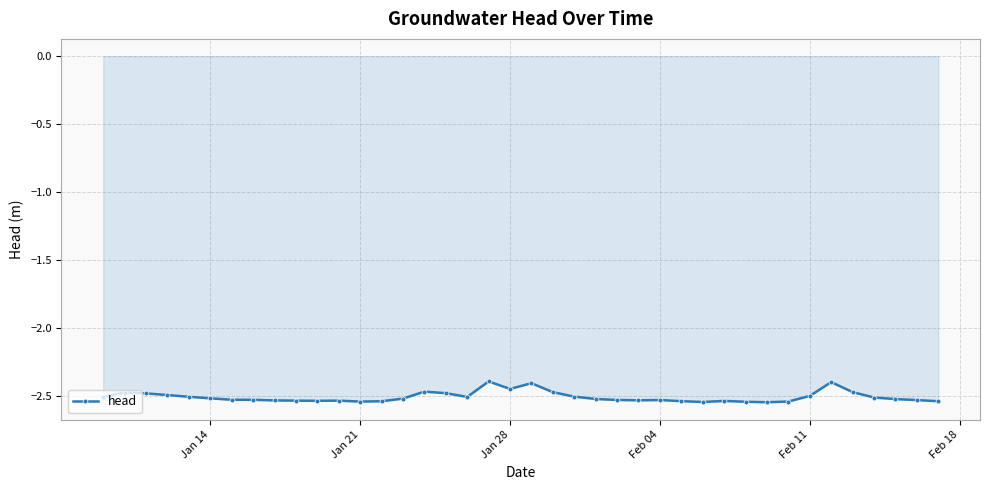

How many categories are shown in the chart?

40